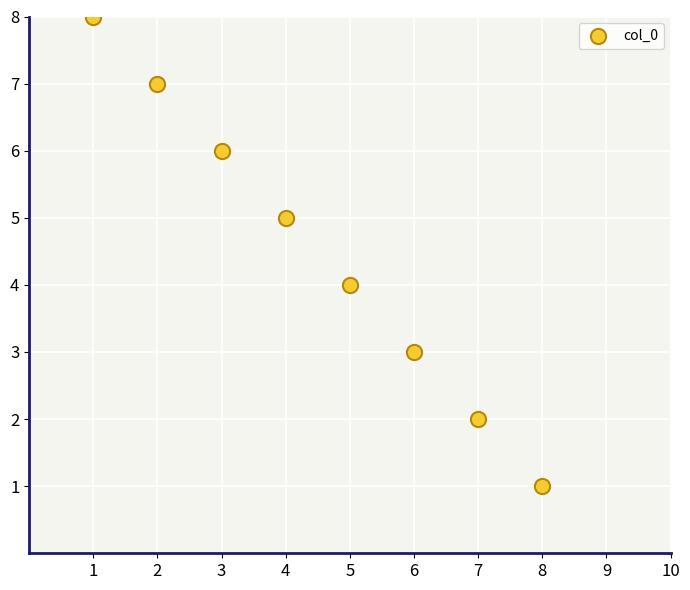

What is the average X value?

4